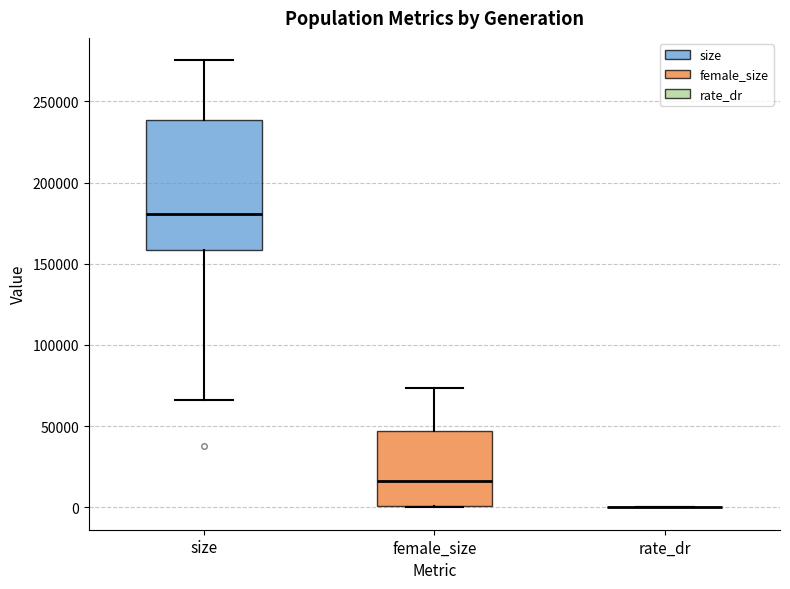

Reading left to right, transcribe this box plot: for each box, give where its median line is, the range the box spans, and where its two whiskers end, as read against the y-axis. The values are not printed on the chart, so give them approximately, as read against the axis.

size: median 180000, box 160000 to 240000, whiskers 65000 to 275000
female_size: median 15000, box 0 to 45000, whiskers 0 to 75000
rate_dr: box collapsed to a line at 0, whiskers 0 to 0